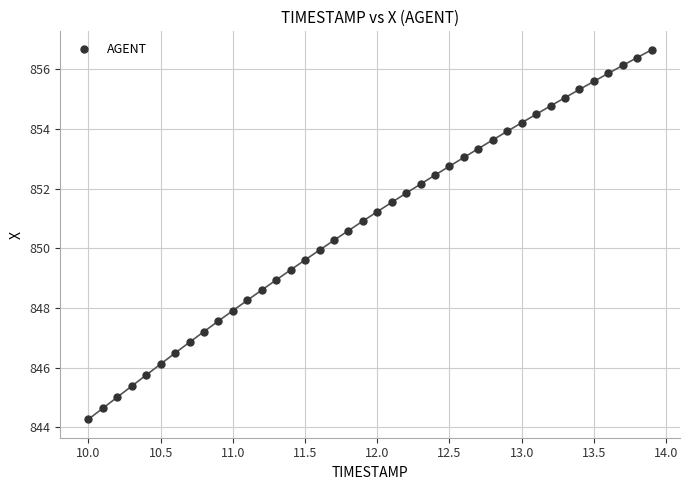

What is the range of Y values (max minus min)?

12.4